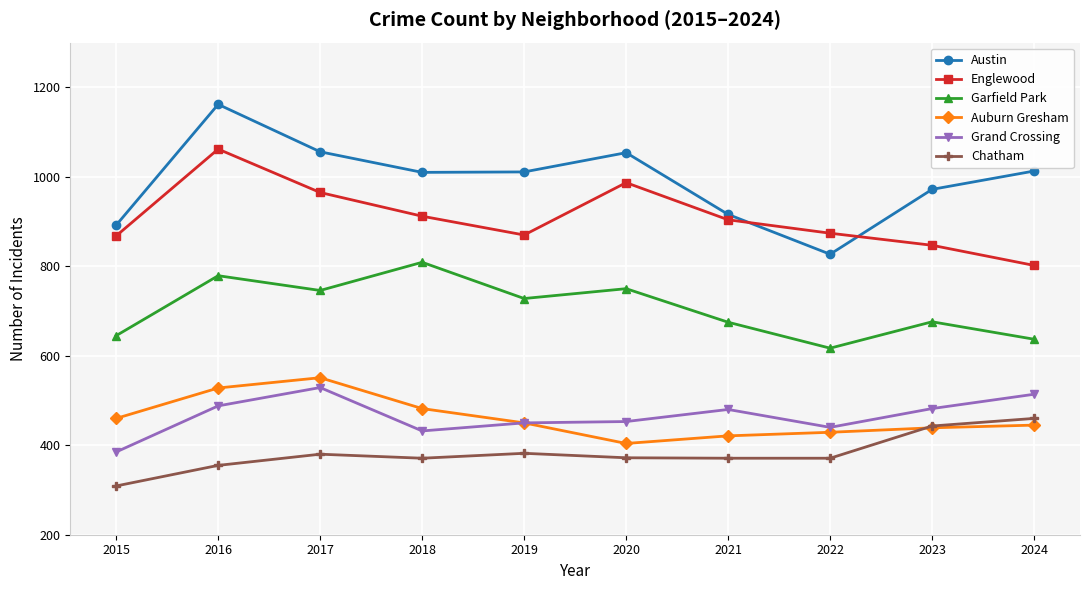

The value of Englewood at 2017 is 965. True or false?

True